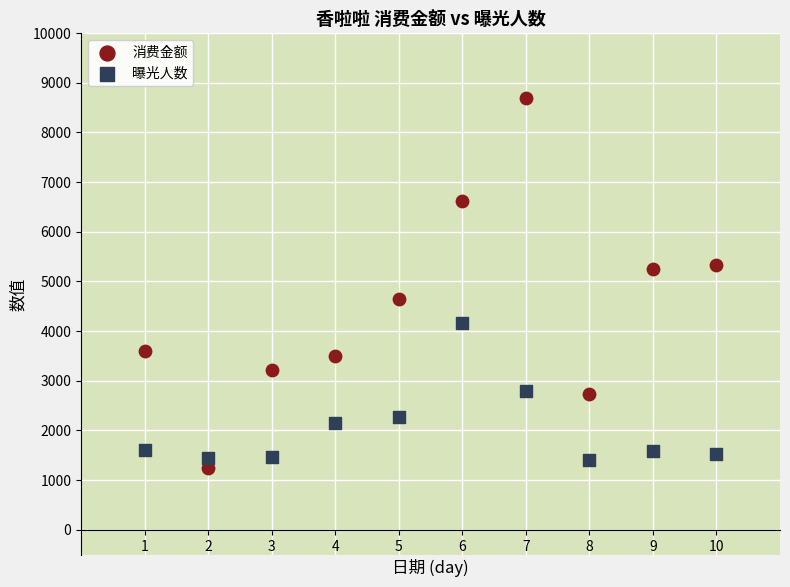

Which series contains the highest Y value?

消费金额